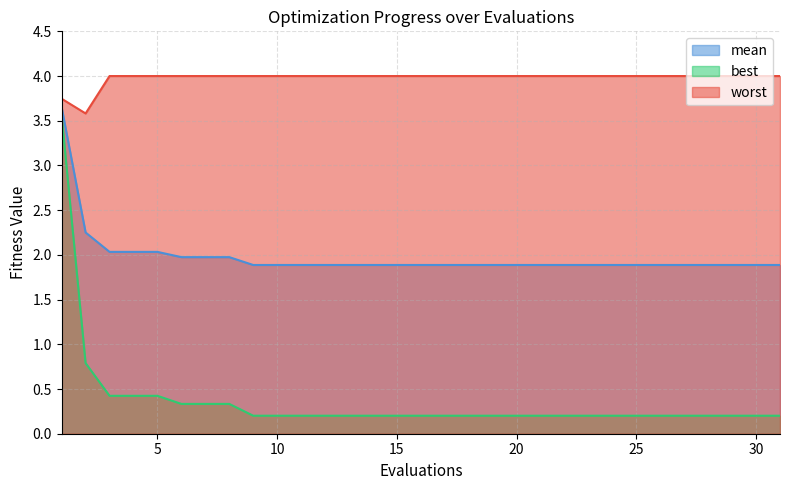

Rank the series by their average value, from lowest to highest.

best, mean, worst